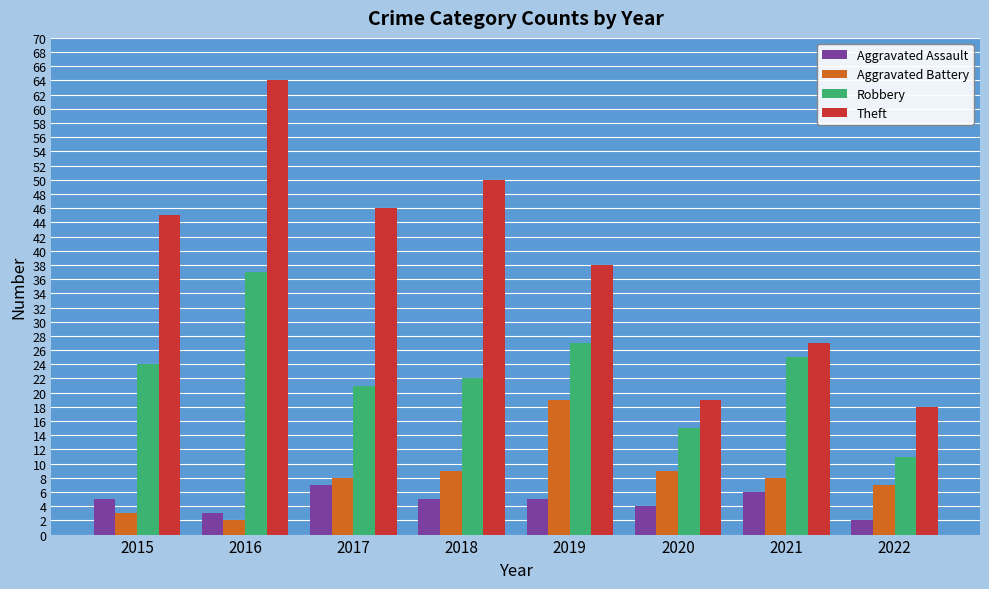

List the series in order of their peak value, highest first.

Theft, Robbery, Aggravated Battery, Aggravated Assault